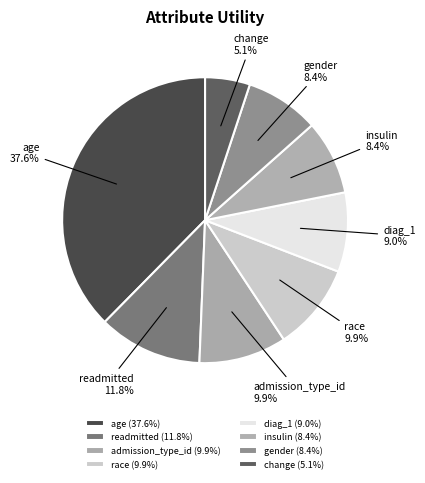

Combined, what portion of the pie is age and readmitted?

49.4%